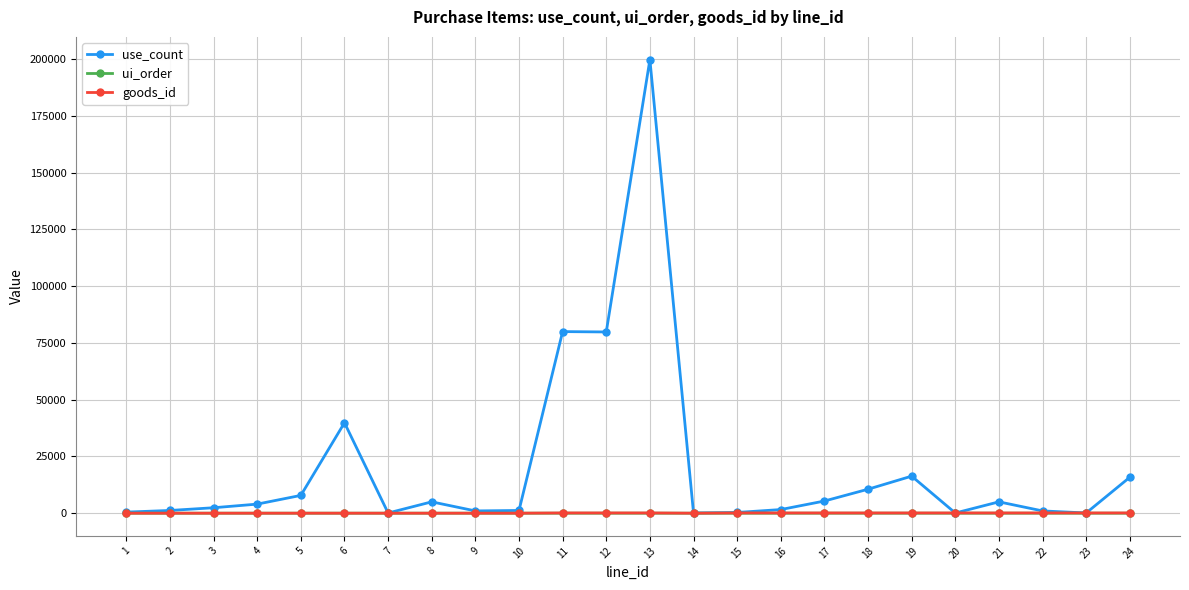

Which series has the widest spread of values?

use_count